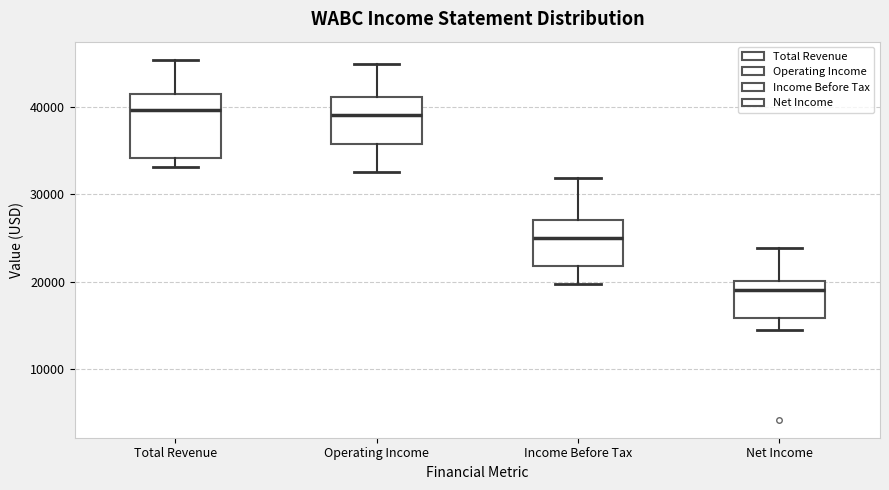

Reading left to right, transcribe this box plot: for each box, give where its median line is, the range the box spans, and where its two whiskers end, as read against the y-axis. The values are not printed on the chart, so give them approximately, as read against the axis.

Total Revenue: median 40000, box 34000 to 42000, whiskers 33000 to 45000
Operating Income: median 39000, box 36000 to 41000, whiskers 33000 to 45000
Income Before Tax: median 25000, box 22000 to 27000, whiskers 20000 to 32000
Net Income: median 19000, box 16000 to 20000, whiskers 15000 to 24000